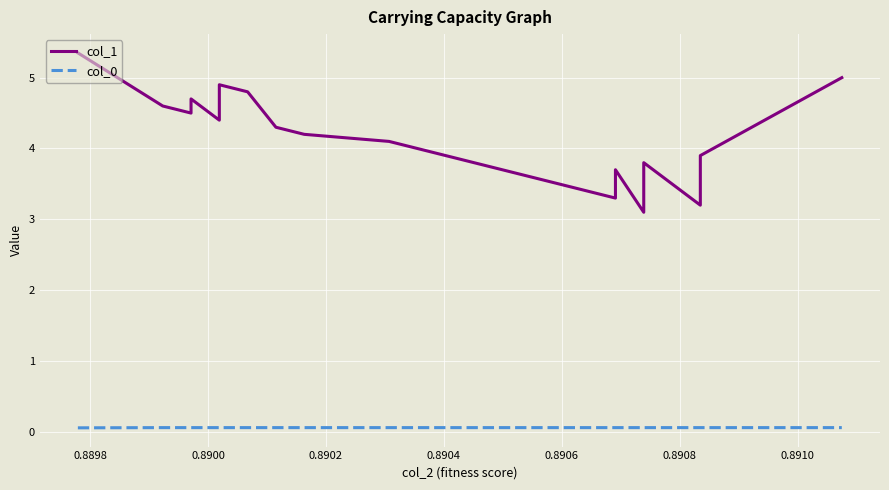

What is the sum of all col_0 values?

1.2